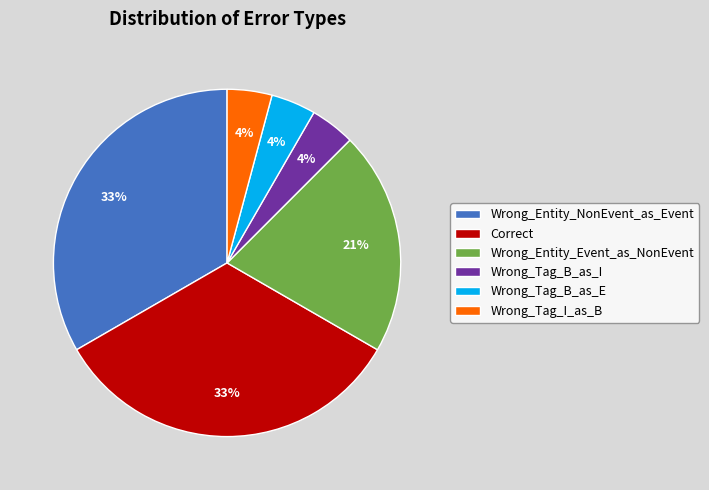

Does Wrong_Entity_Event_as_NonEvent account for over 50% of the chart?

No